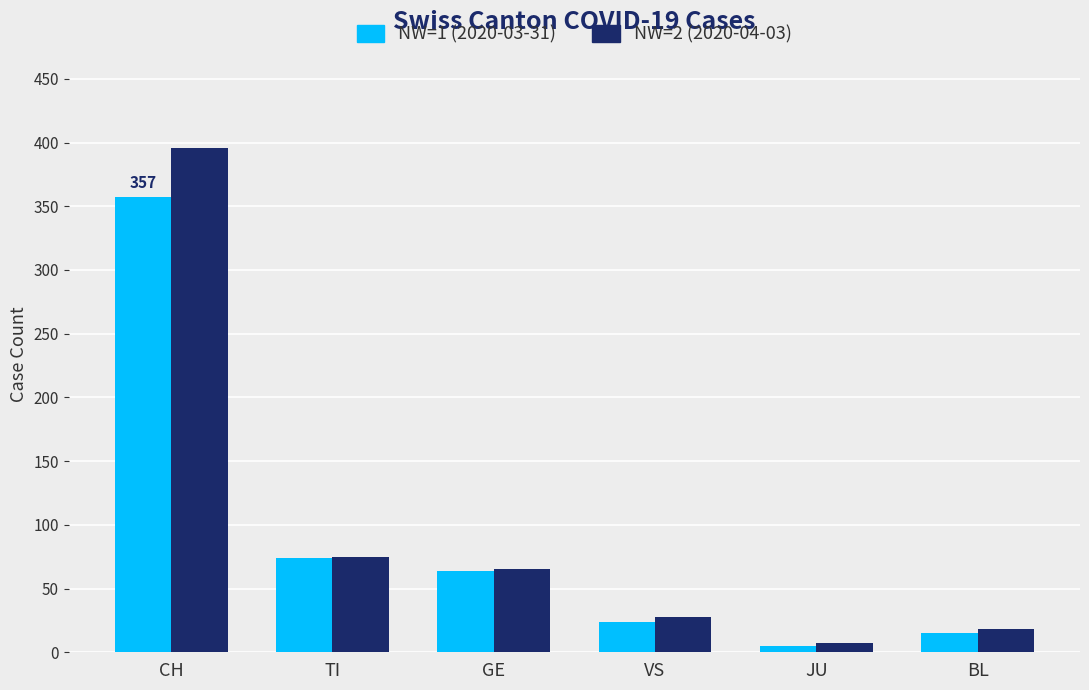

How many bars are there in total?

12